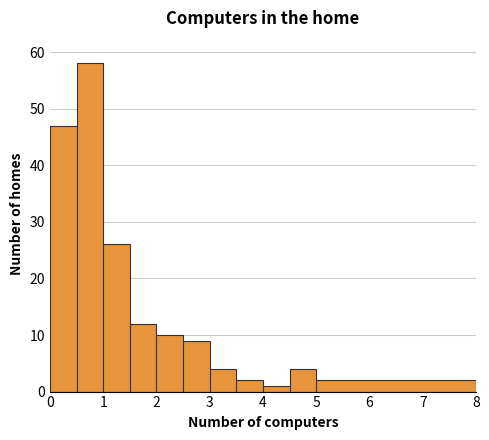

Reading left to right, list every bar in this chart as the range it spans on the x-axis followed by its height. The values are not printed on the chart, so give them approximately, as read against the axis.

0.0 to 0.5: 47
0.5 to 1.0: 58
1.0 to 1.5: 26
1.5 to 2.0: 12
2.0 to 2.5: 10
2.5 to 3.0: 9
3.0 to 3.5: 4
3.5 to 4.0: 2
4.0 to 4.5: 1
4.5 to 5.0: 4
5.0 to 8.0: 2